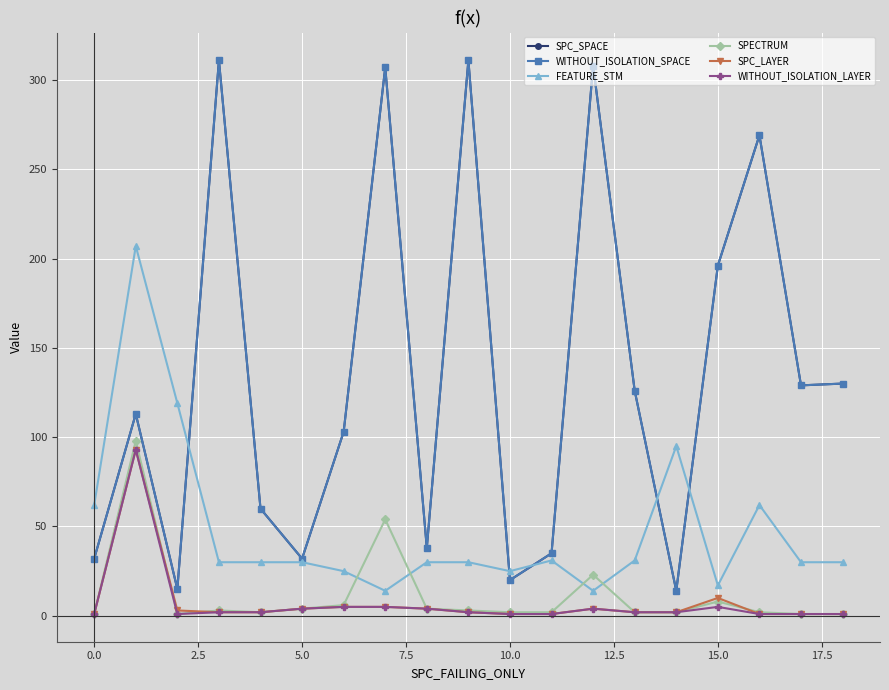

Is this an area chart (filled region under the line)?

No